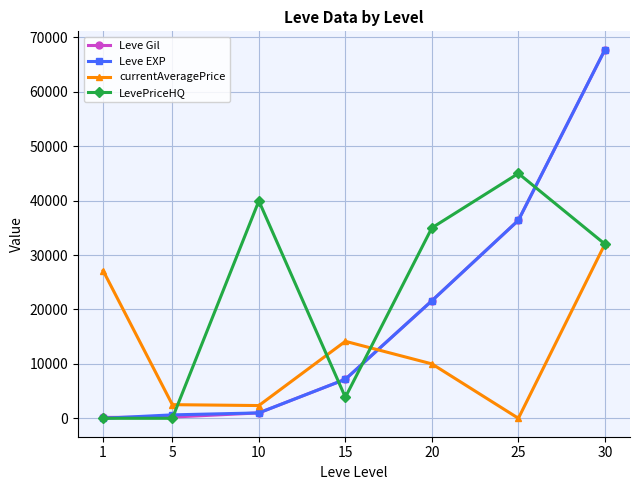

In currentAveragePrice, how many points are lower than both neighbors (excluding endpoints)?

2